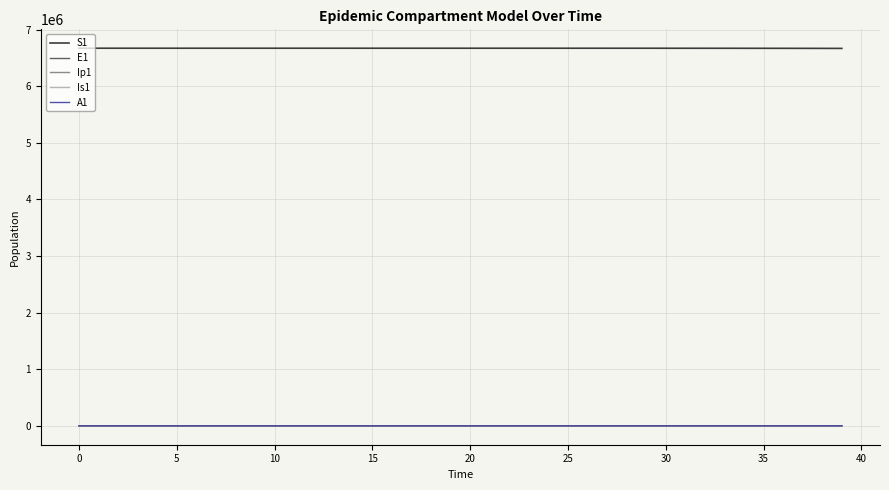

Does the chart display data point markers on the line(s)?

No